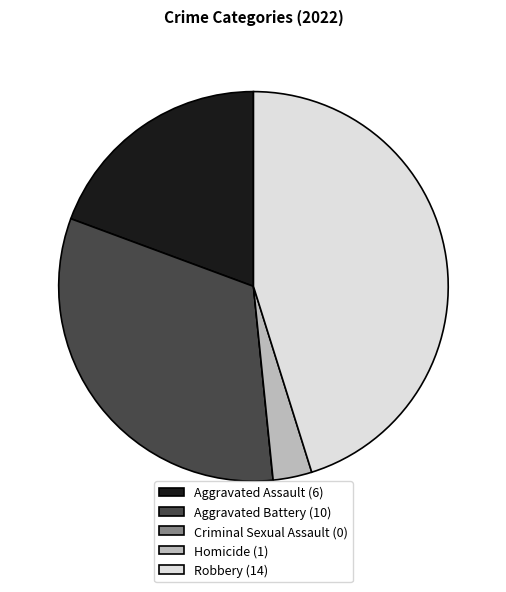

Is the sum of Robbery (14) and Aggravated Battery (10) greater than half?

Yes